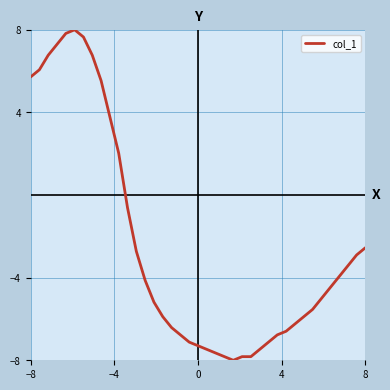

What is the difference between the second highest and minimum values?

15.8